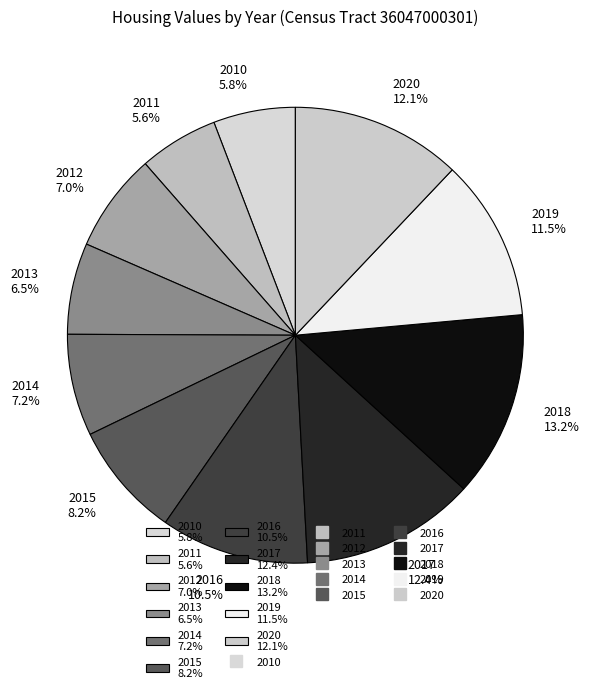

To the nearest percent, what is the difference between the largest and smallest slice percentages?

8%